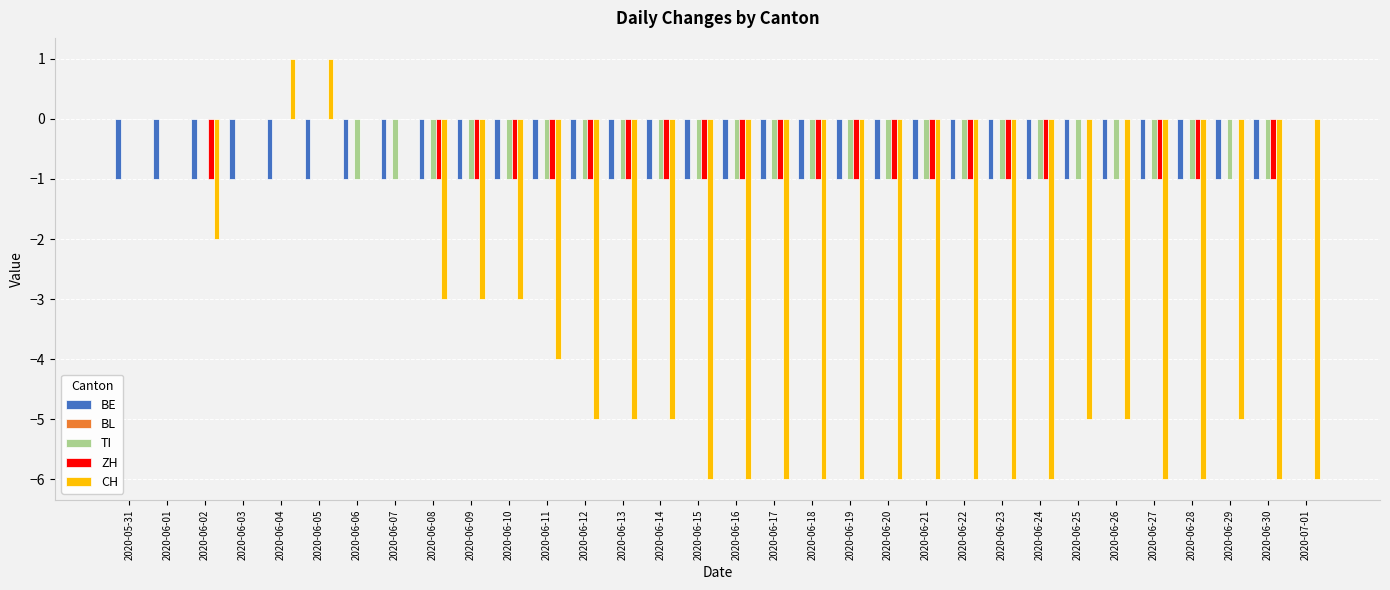

At which label does BE reach its peak?

2020-07-01